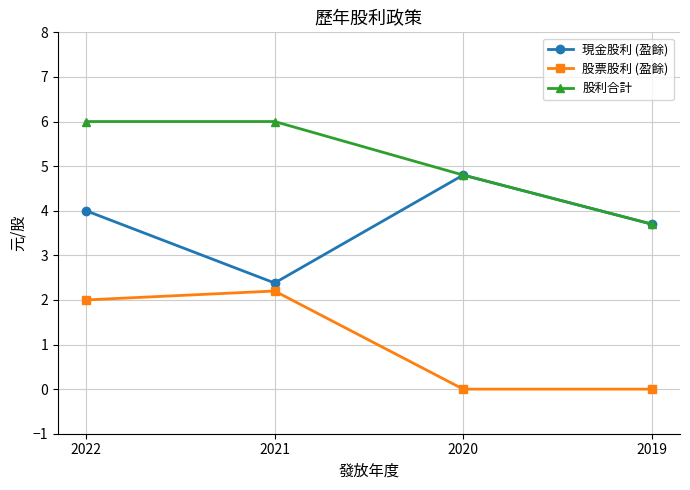

Is the value of 股利合計 at 2021 greater than the value of 現金股利 (盈餘) at 2021?

Yes